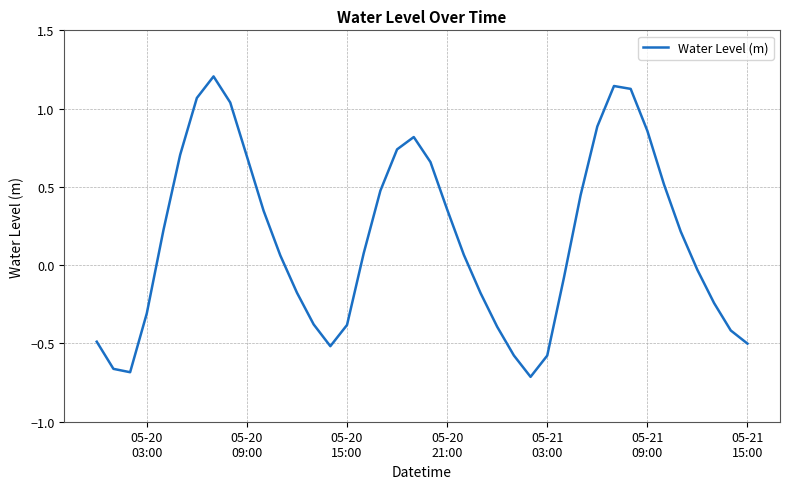

What is the difference between the maximum and minimum values?

1.9